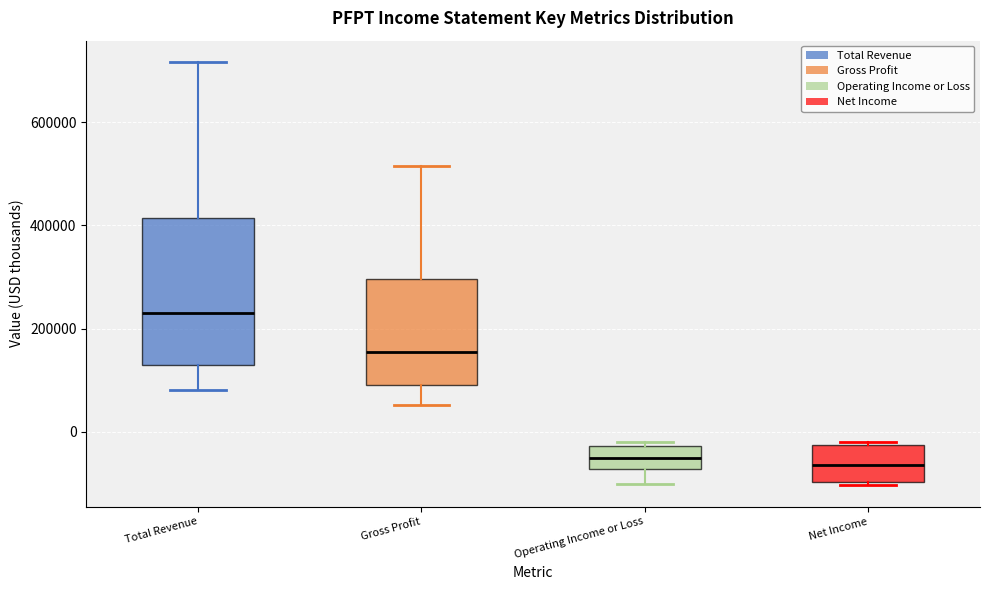

Where is the upper edge of the box for Operating Income or Loss on the y-axis? The values are not printed on the chart, so give them approximately, as read against the axis.

-20000